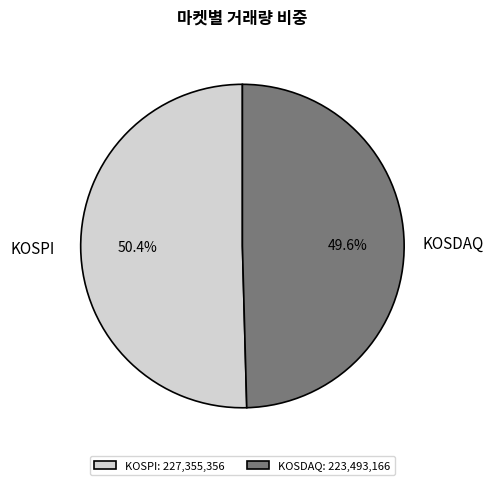

How much of the chart is everything except KOSDAQ?

50.4%